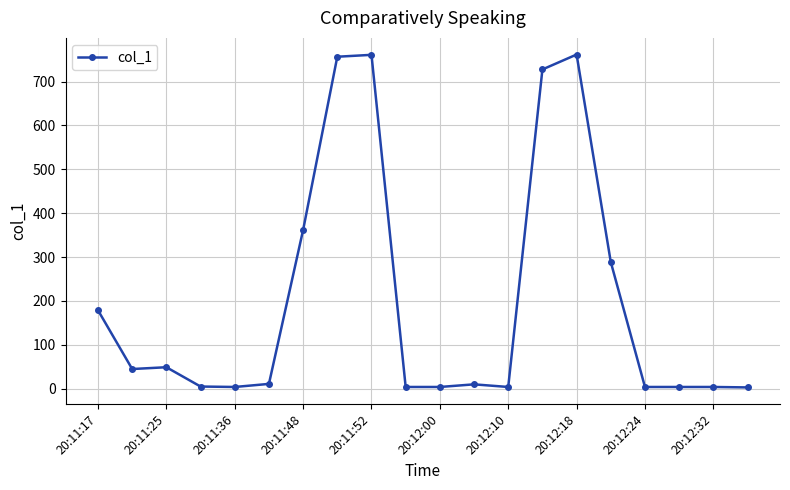

What is the maximum value shown in the chart?

761.6